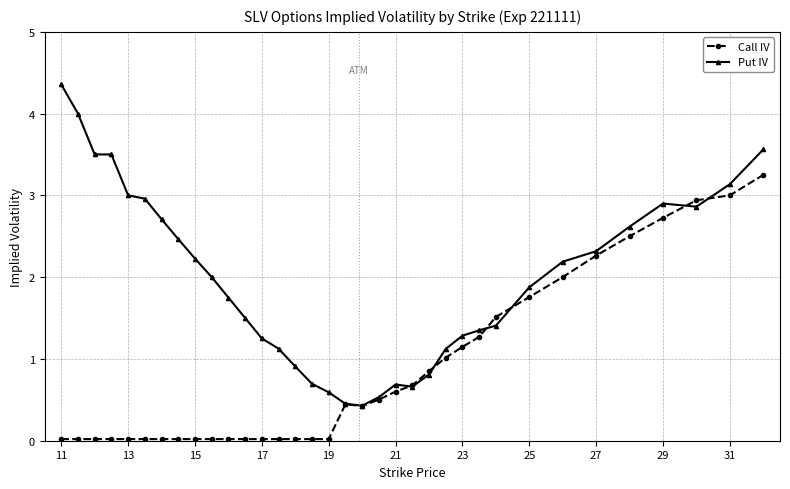

Which series has the largest range (max minus min)?

Put IV